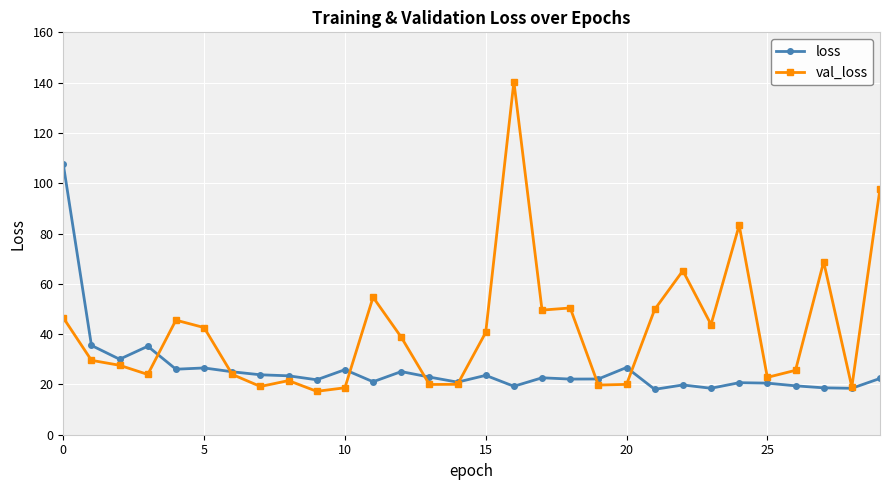

What is the difference between the second highest and minimum values in the val_loss series?

80.6